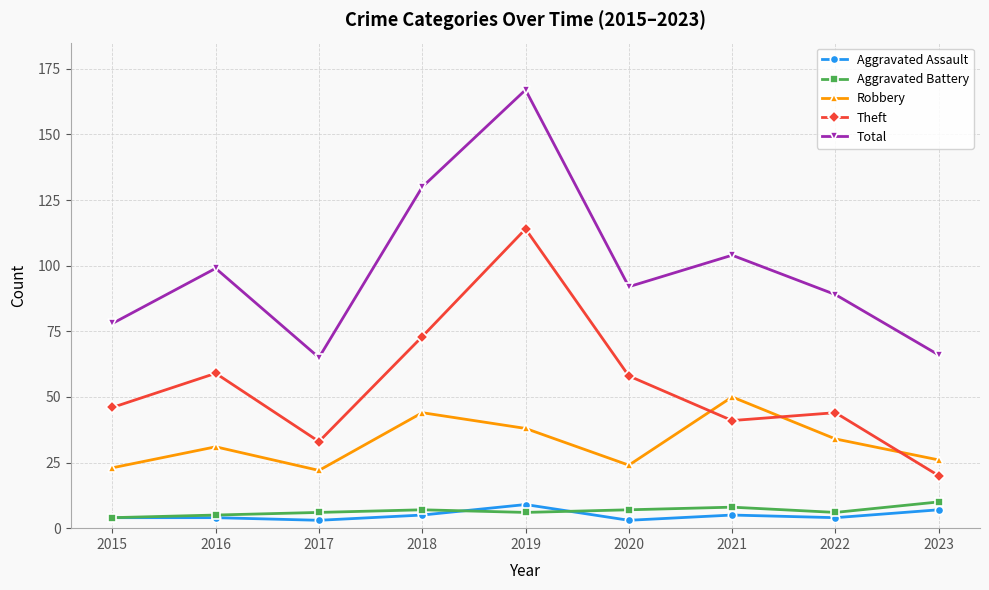

What is the sum of all Robbery values?

292